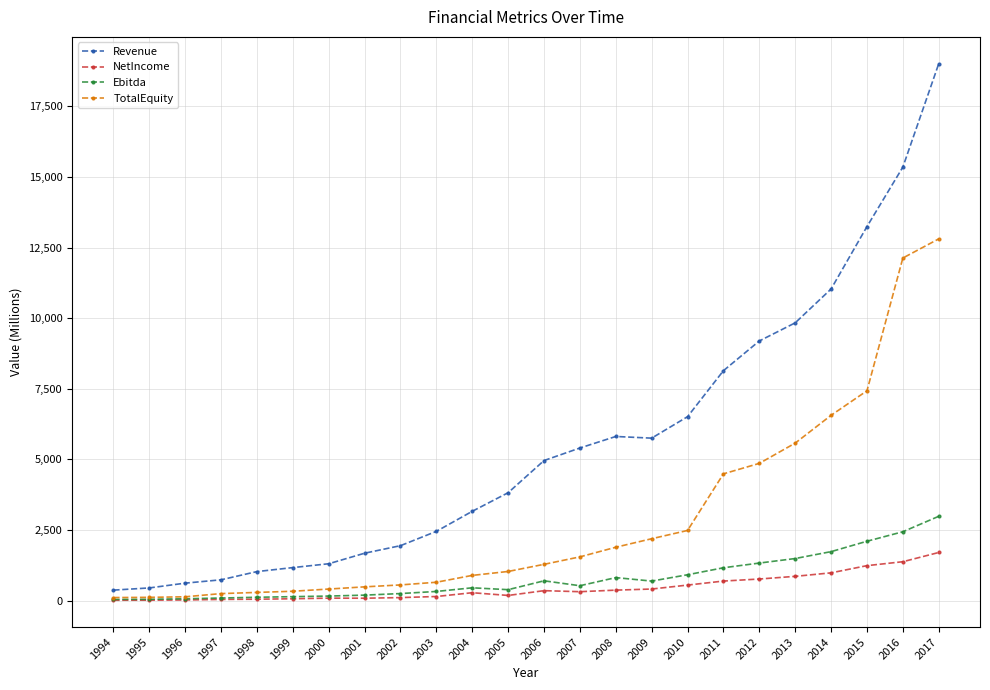

True or false: Ebitda has more than 2 interior local peaks.

True